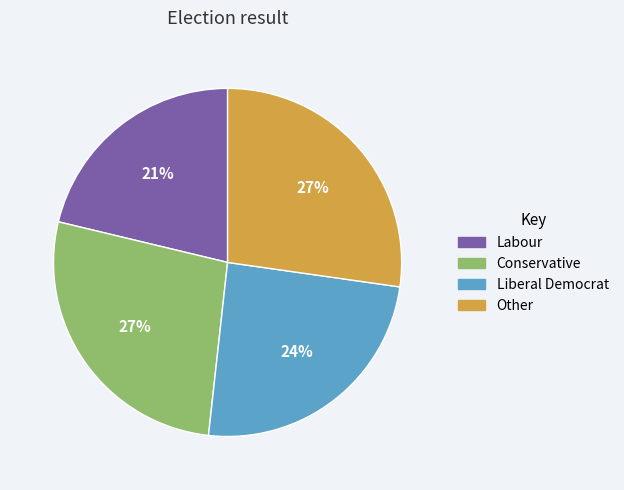

Does any single category account for the majority?

No